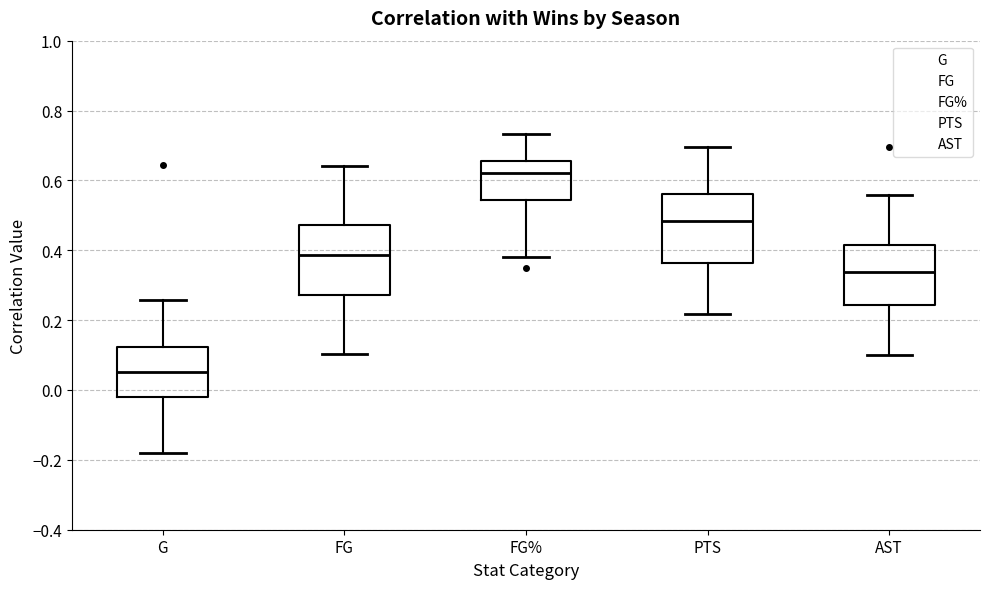

Reading left to right, read every box against the y-axis: the position of its median line, the range the box covers, and the ends of its whiskers. The values are not printed on the chart, so give them approximately, as read against the axis.

G: median 0.06, box -0.02 to 0.12, whiskers -0.18 to 0.26
FG: median 0.38, box 0.28 to 0.48, whiskers 0.10 to 0.64
FG%: median 0.62, box 0.54 to 0.66, whiskers 0.38 to 0.74
PTS: median 0.48, box 0.36 to 0.56, whiskers 0.22 to 0.70
AST: median 0.34, box 0.24 to 0.42, whiskers 0.10 to 0.56